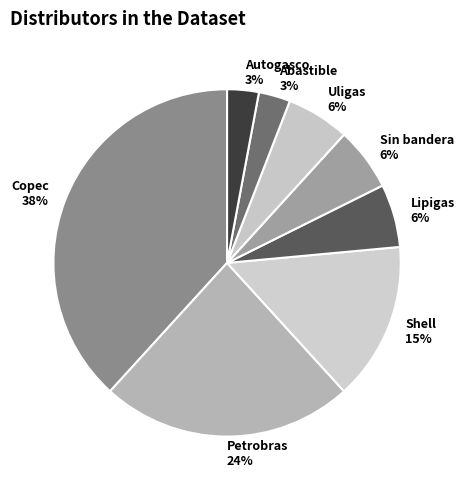

What is the largest slice in the pie chart?

Copec